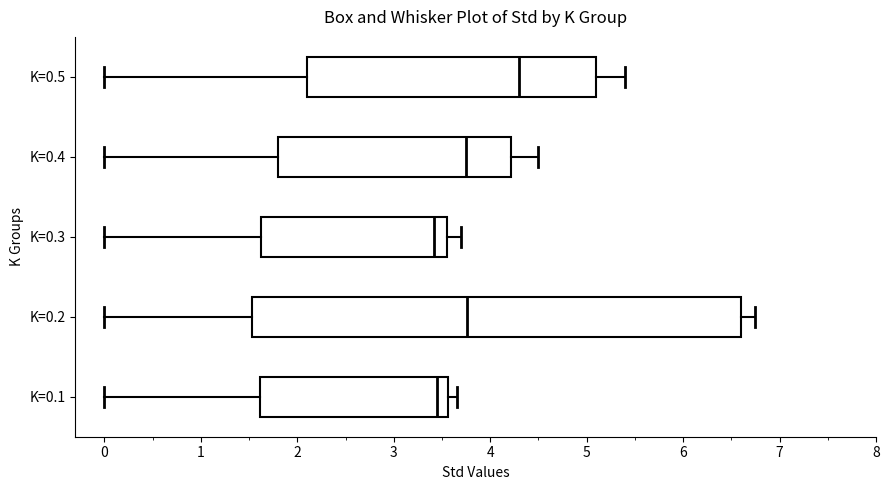

Reading bottom to top, read every box against the x-axis: the position of its median line, the range the box covers, and the ends of its whiskers. The values are not printed on the chart, so give them approximately, as read against the axis.

K=0.1: median 3.4, box 1.6 to 3.6, whiskers 0.0 to 3.7
K=0.2: median 3.8, box 1.5 to 6.6, whiskers 0.0 to 6.7
K=0.3: median 3.4, box 1.6 to 3.6, whiskers 0.0 to 3.7
K=0.4: median 3.8, box 1.8 to 4.2, whiskers 0.0 to 4.5
K=0.5: median 4.3, box 2.1 to 5.1, whiskers 0.0 to 5.4